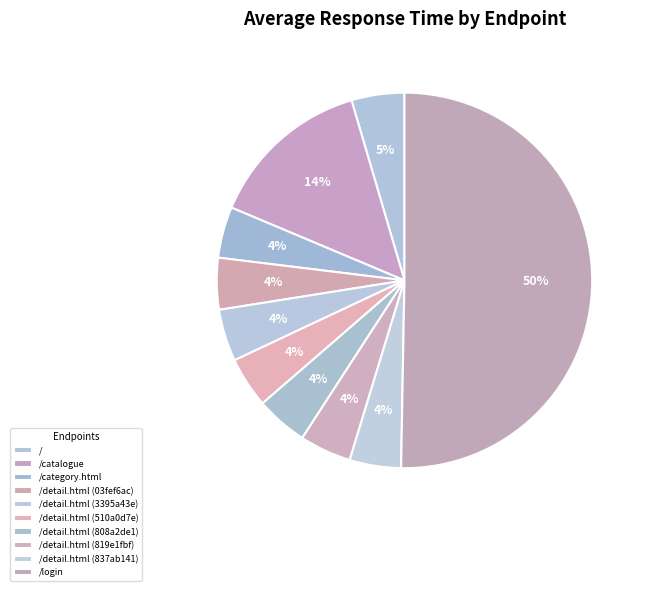

How many segments does this pie chart have?

10